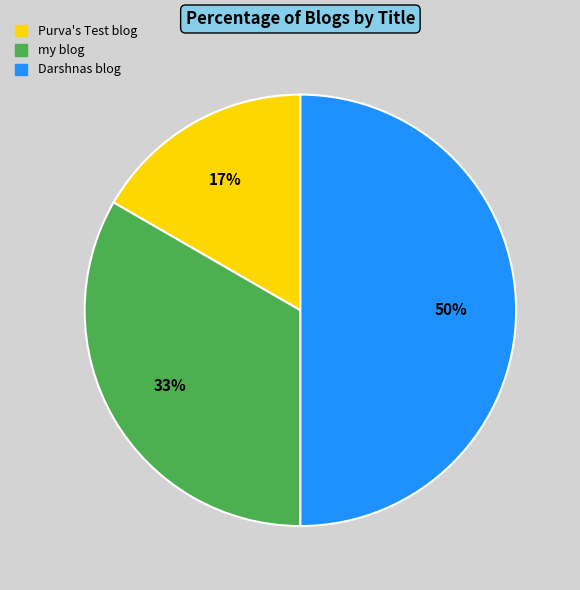

Count the number of slices in the pie.

3